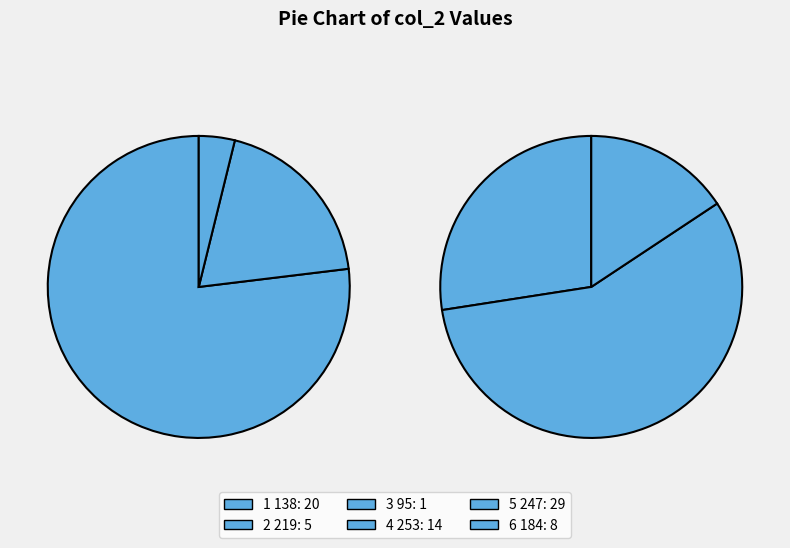

Between 3 95 and 5 247, which is larger?

5 247